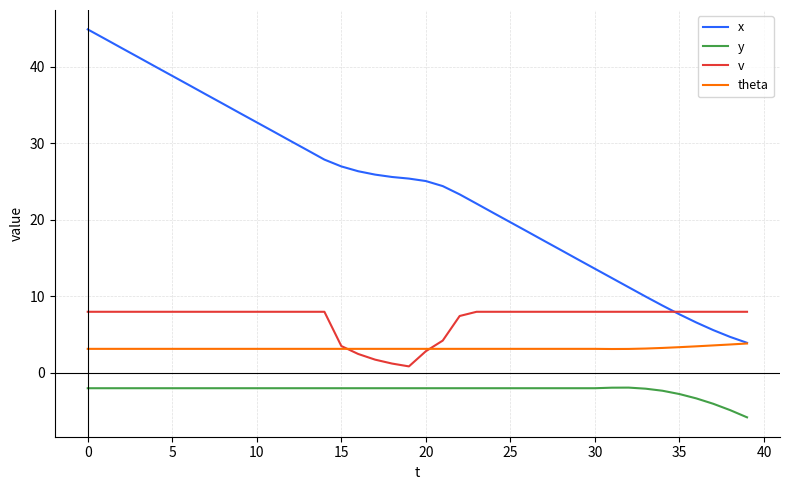

True or false: y and theta intersect in this chart.

False